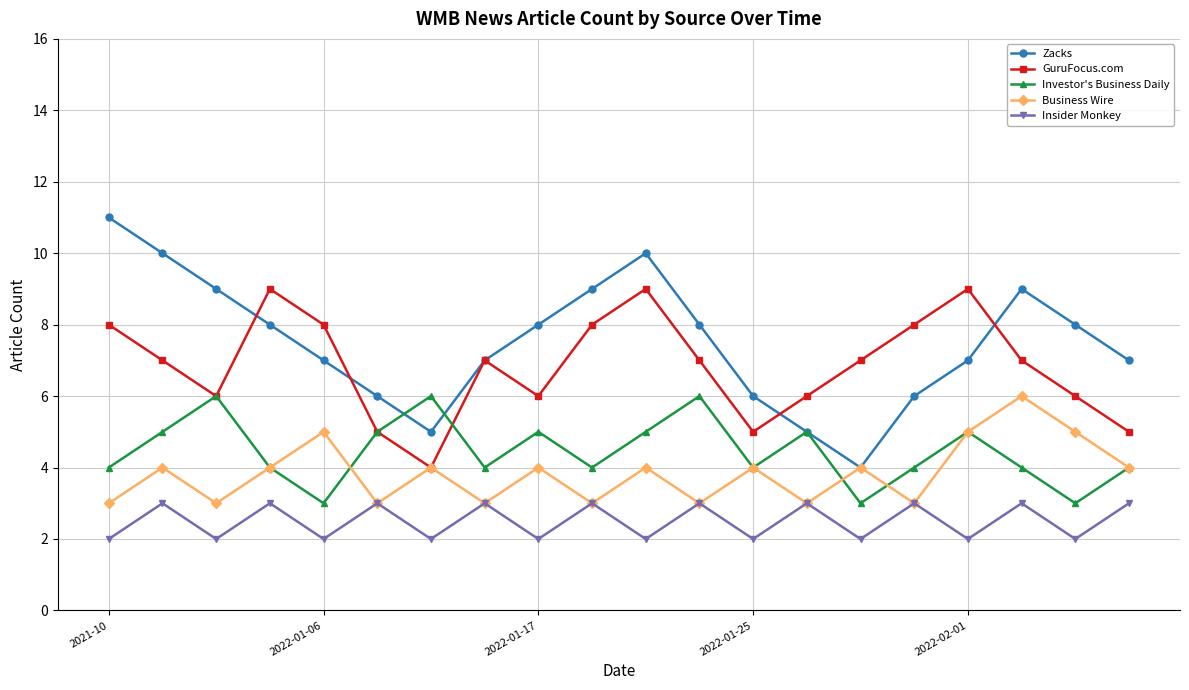

Reading left to right, what are all the values shown in this chart?

Zacks: 11	10	9	8	7	6	5	7	8	9	10	8	6	5	4	6	7	9	8	7
GuruFocus.com: 8	7	6	9	8	5	4	7	6	8	9	7	5	6	7	8	9	7	6	5
Investor's Business Daily: 4	5	6	4	3	5	6	4	5	4	5	6	4	5	3	4	5	4	3	4
Business Wire: 3	4	3	4	5	3	4	3	4	3	4	3	4	3	4	3	5	6	5	4
Insider Monkey: 2	3	2	3	2	3	2	3	2	3	2	3	2	3	2	3	2	3	2	3